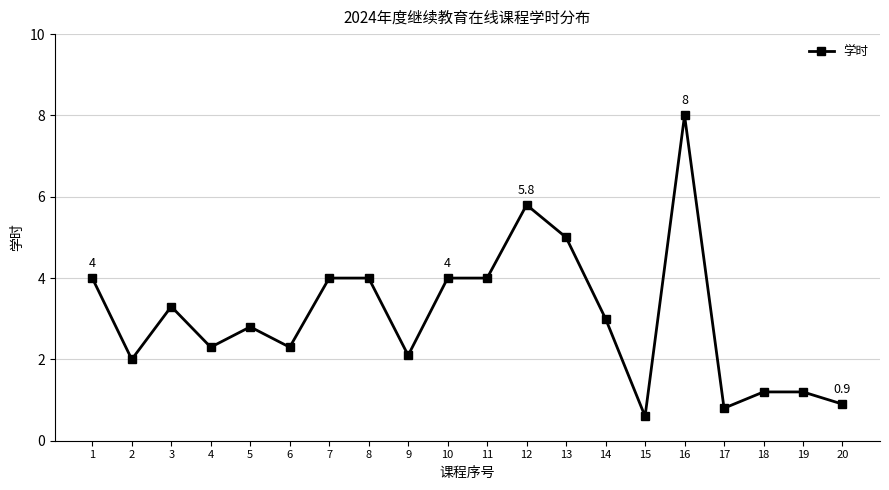

The value at 6 is 2.3. True or false?

True